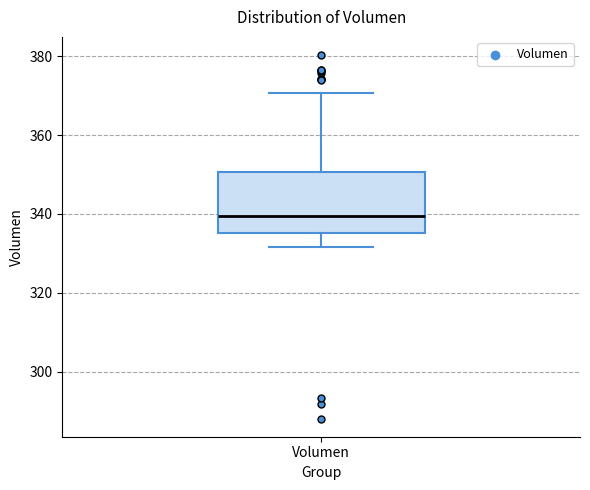

Transcribe this box plot: give where the median line is, the range the box spans, and where the two whiskers end, as read against the y-axis. The values are not printed on the chart, so give them approximately, as read against the axis.

median 340, box 336 to 350, whiskers 332 to 370